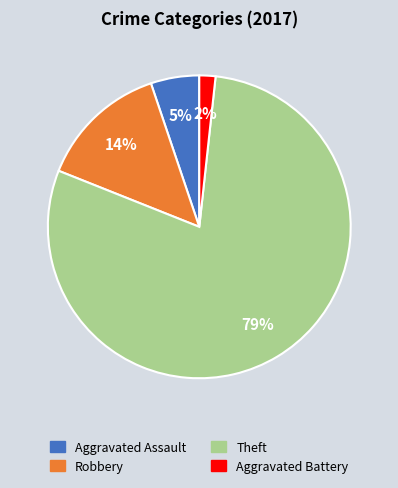

How many segments does this pie chart have?

4